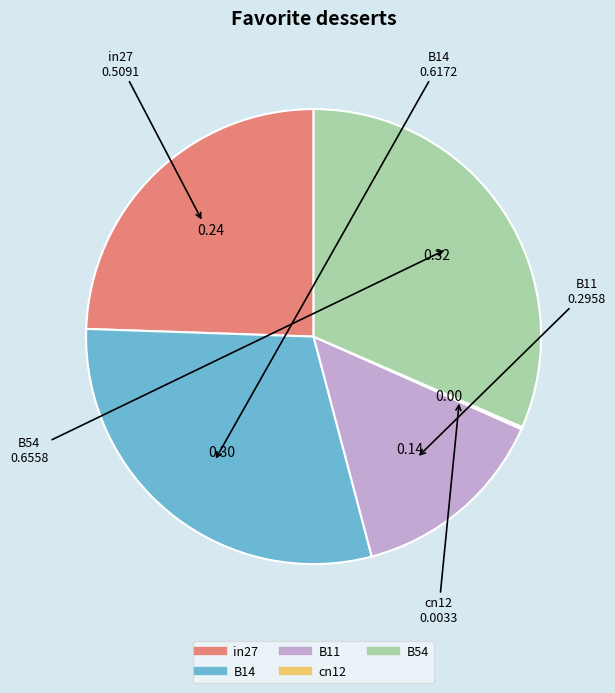

The B11 slice represents 14% of the pie. True or false?

True